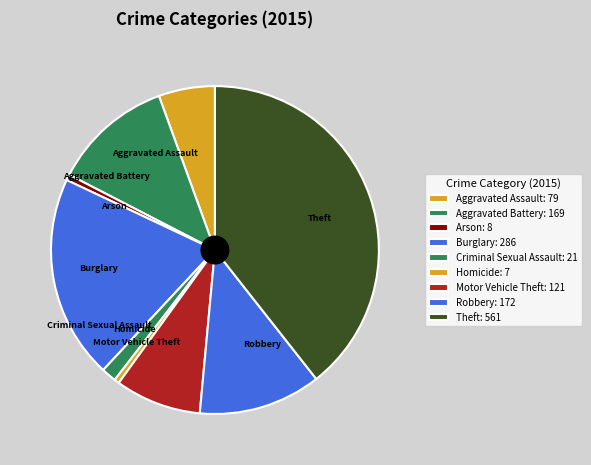

Do Burglary and Criminal Sexual Assault together represent more than half of the pie?

No